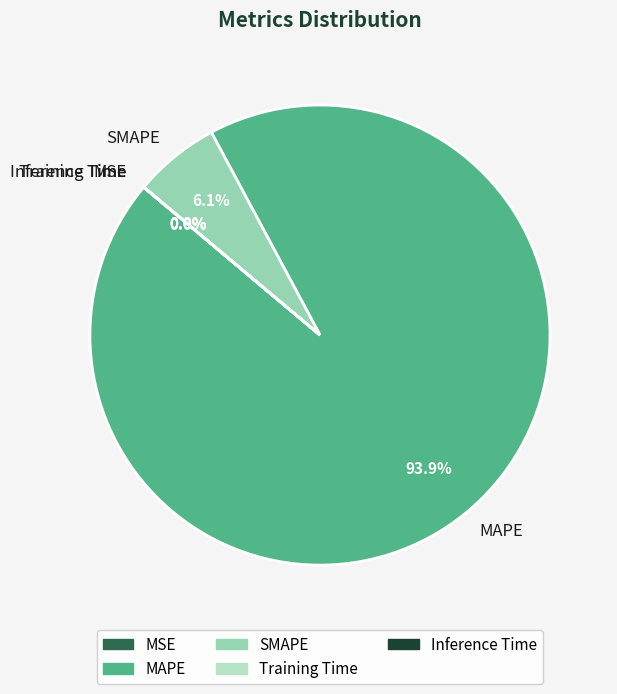

Does any single category account for the majority?

Yes